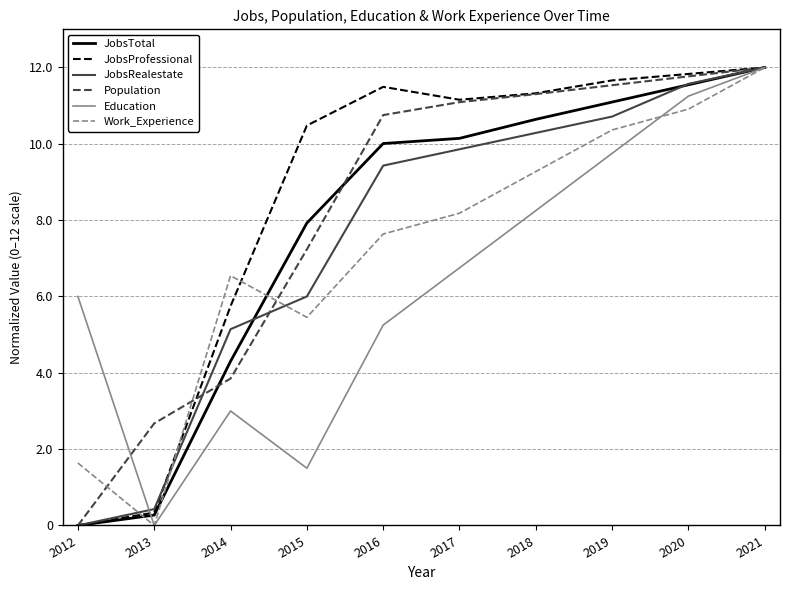

True or false: JobsTotal has a value of 10.0 at 2016.

True